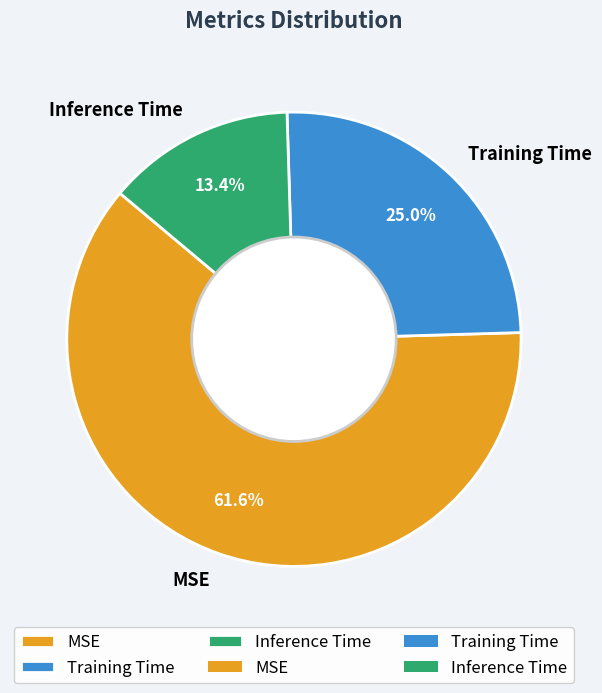

To the nearest percent, what portion does MSE represent?

62%